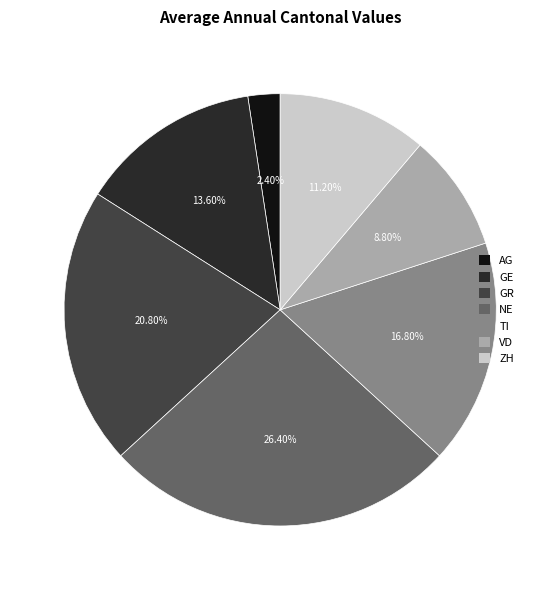

To the nearest percent, what portion does TI represent?

17%